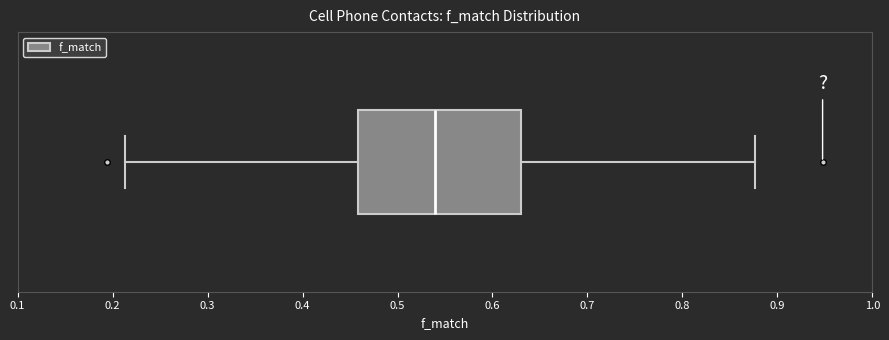

Read this box plot against the x-axis: the position of the median line, the range covered by the box, and the ends of both whiskers. The values are not printed on the chart, so give them approximately, as read against the axis.

median 0.54, box 0.46 to 0.63, whiskers 0.21 to 0.88